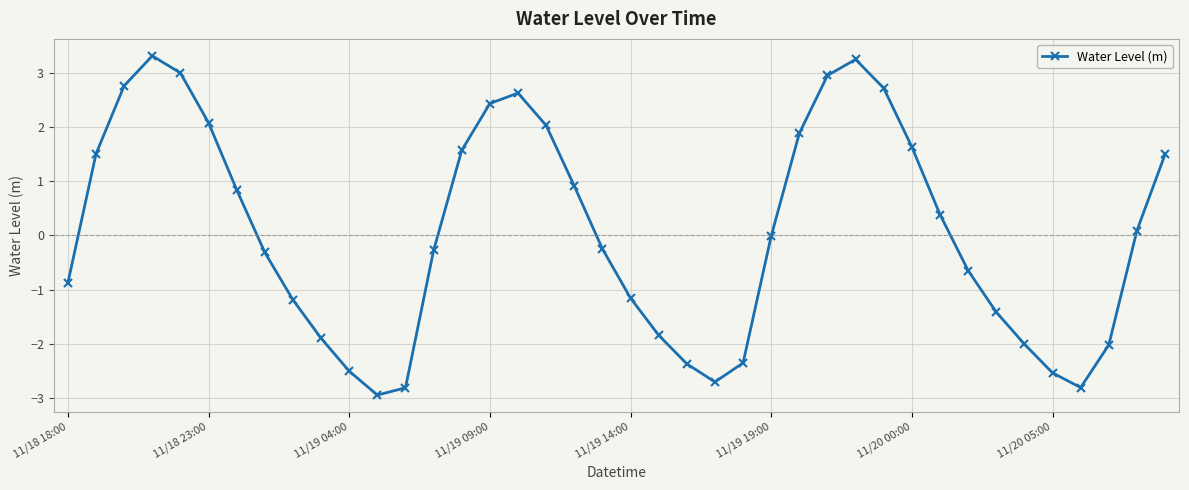

How many points are higher than both their immediate neighbors (excluding endpoints)?

3